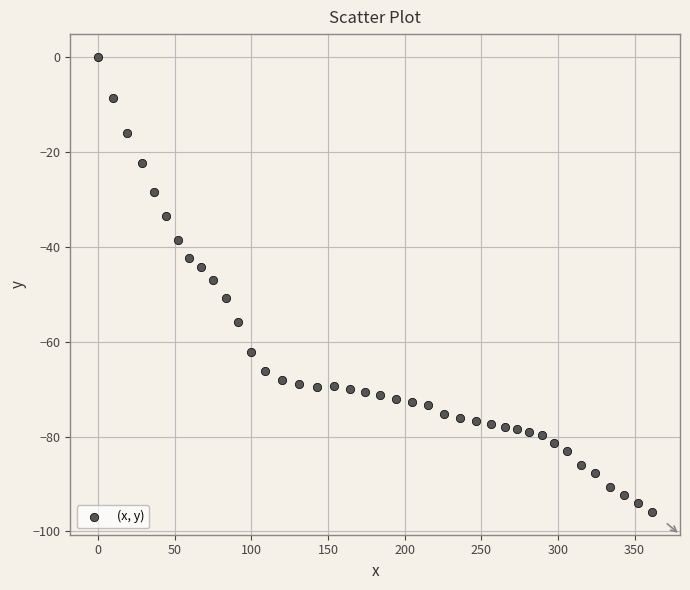

What is the range of X values (max minus min)?

361.6